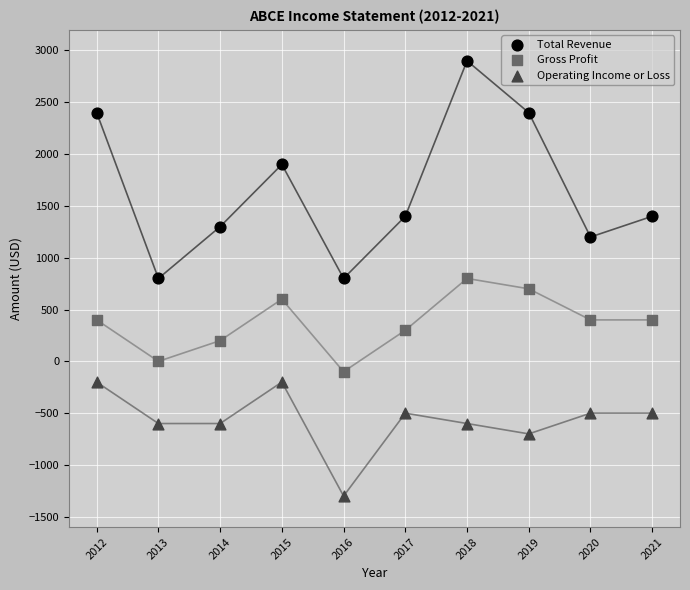

Which series reaches the minimum Y coordinate?

Operating Income or Loss